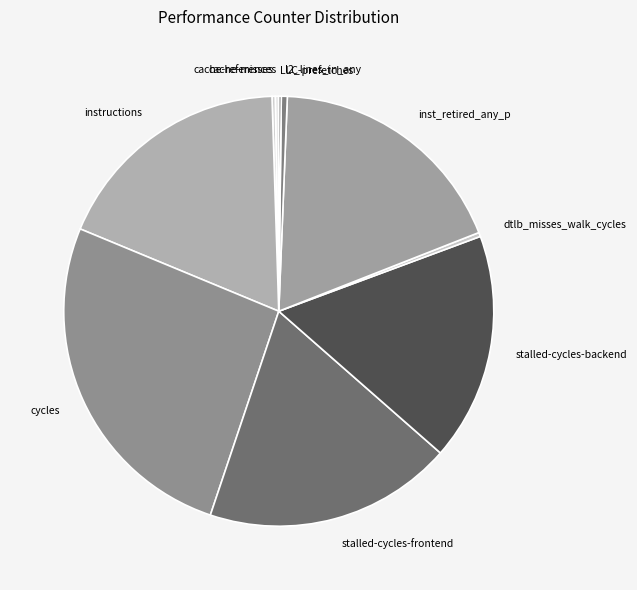

Do inst_retired_any_p and stalled-cycles-frontend together represent more than half of the pie?

No